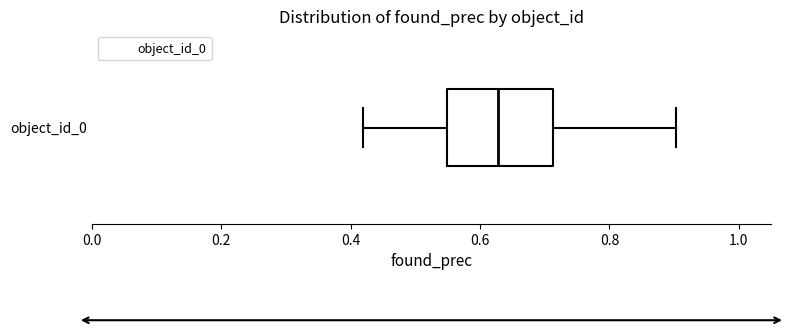

Where does the left whisker of the box for object_id_0 end on the x-axis? The values are not printed on the chart, so give them approximately, as read against the axis.

0.42